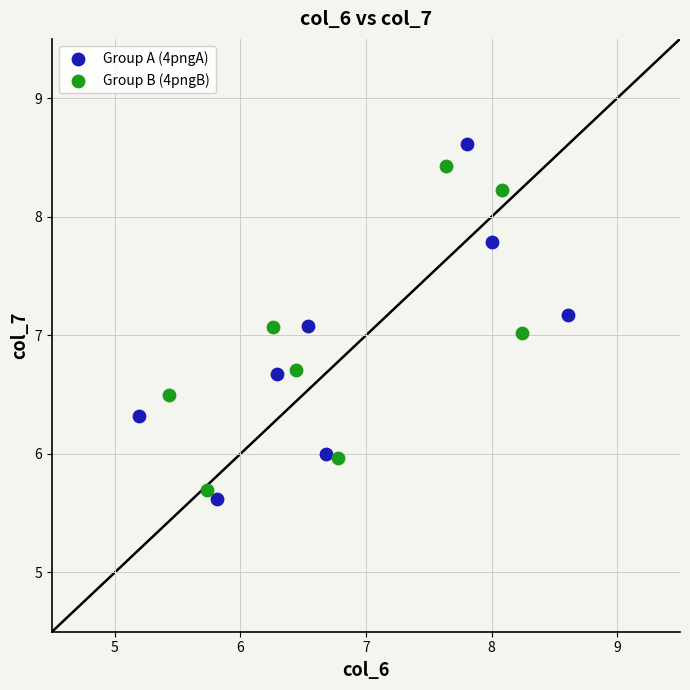

Which series has the widest spread of Y values?

Group A (4pngA)